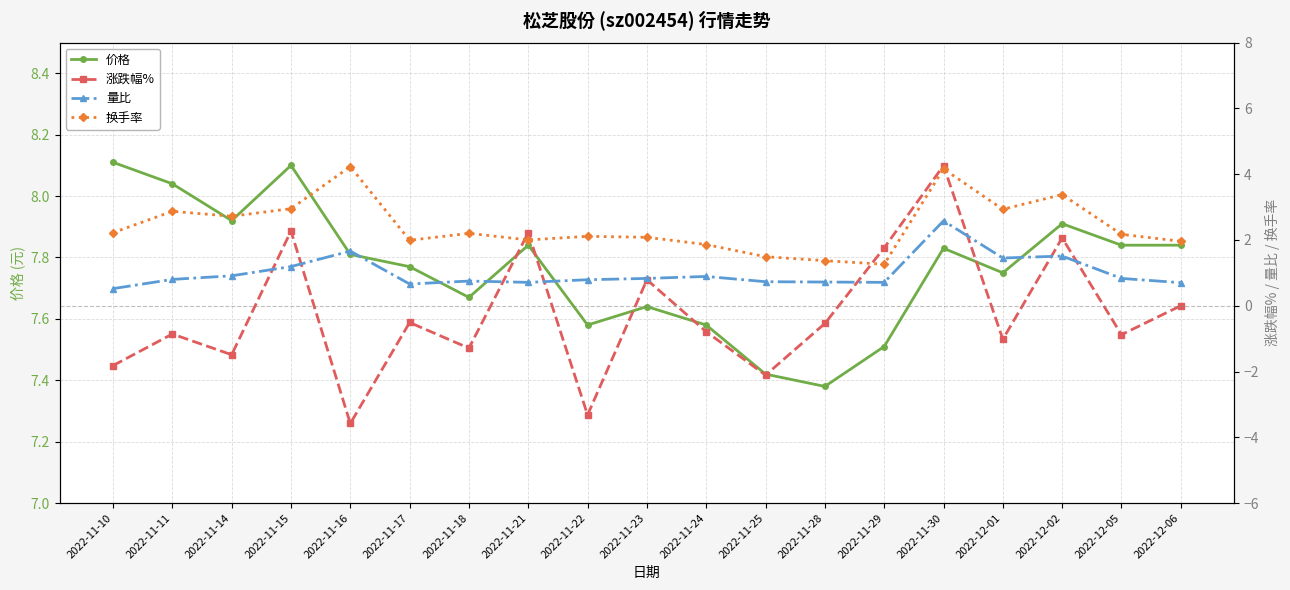

What is the sum of all 涨跌幅% values?

-4.8